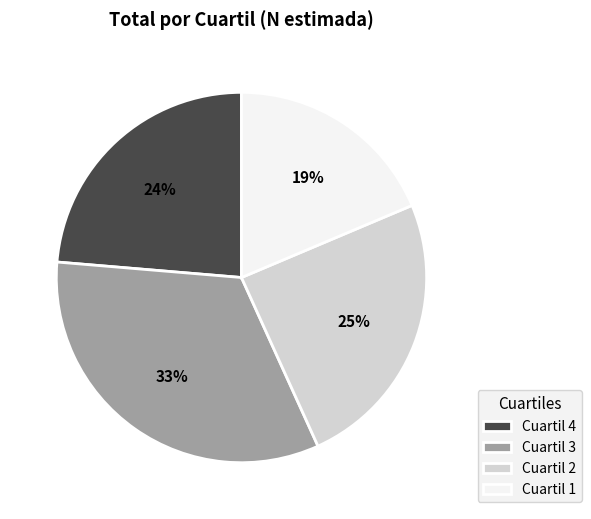

To the nearest percent, what is the difference between the largest and smallest slice percentages?

14%